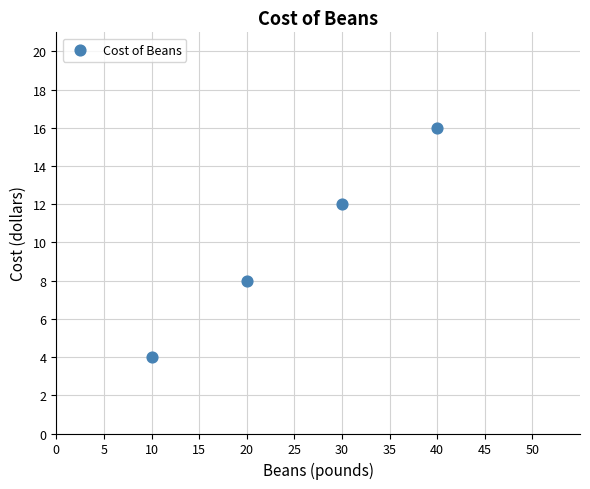

What is the range of X values (max minus min)?

30